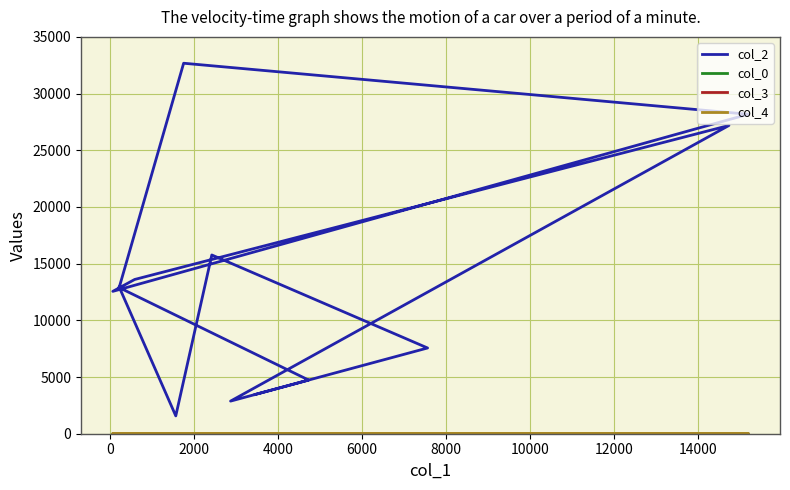

Reading right to left, what are all the values shown in this chart?

col_2: 3463.0	7562.0	15765.0	1573.0	12922.0	32677.0	28177.0	12556.0	13604.0	27188.0	2876.0	4733.0	12902.0
col_0: 8.9	8.9	8.9	8.9	8.9	8.9	8.9	8.6	8.6	8.3	8.3	7.7	2.9
col_3: 0.0	7.0	0.0	0.0	5.0	5.0	7.0	0.0	0.0	7.0	7.0	7.0	0.0
col_4: 0.0	0.0	0.0	0.0	0.0	0.0	0.0	0.0	0.0	0.0	0.0	0.0	1.0